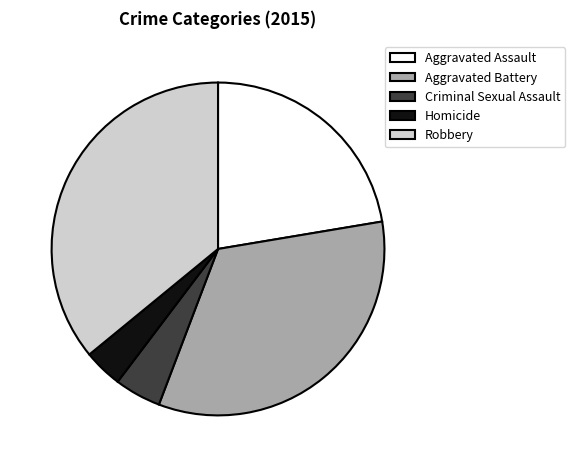

Which category has the biggest portion of the pie?

Robbery